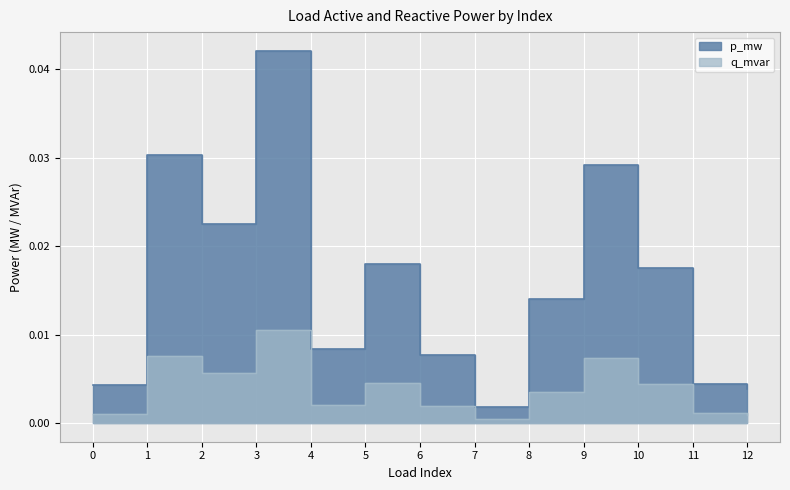

At which category is the sum across all series the highest?

3